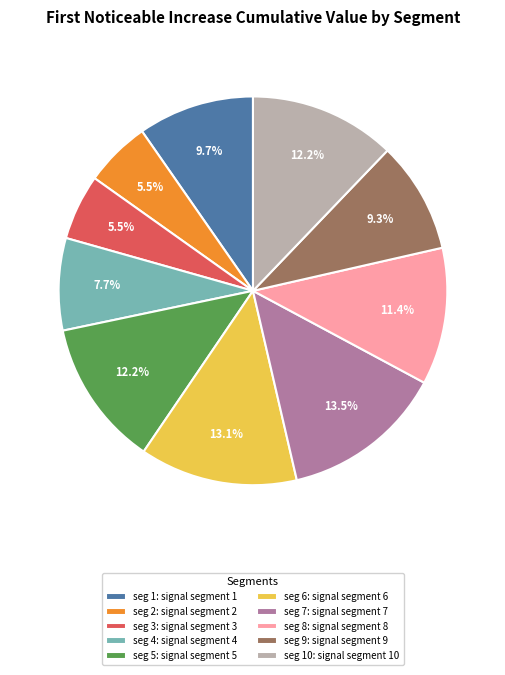

Is there a majority slice in this chart?

No